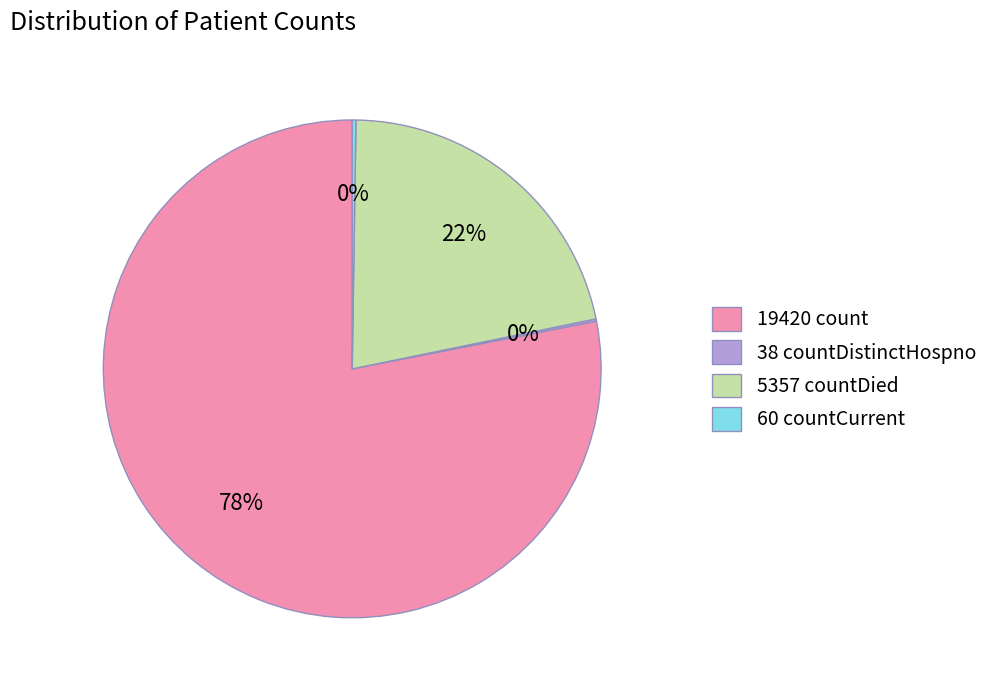

To the nearest percent, what is the difference between the largest and smallest slice percentages?

78%